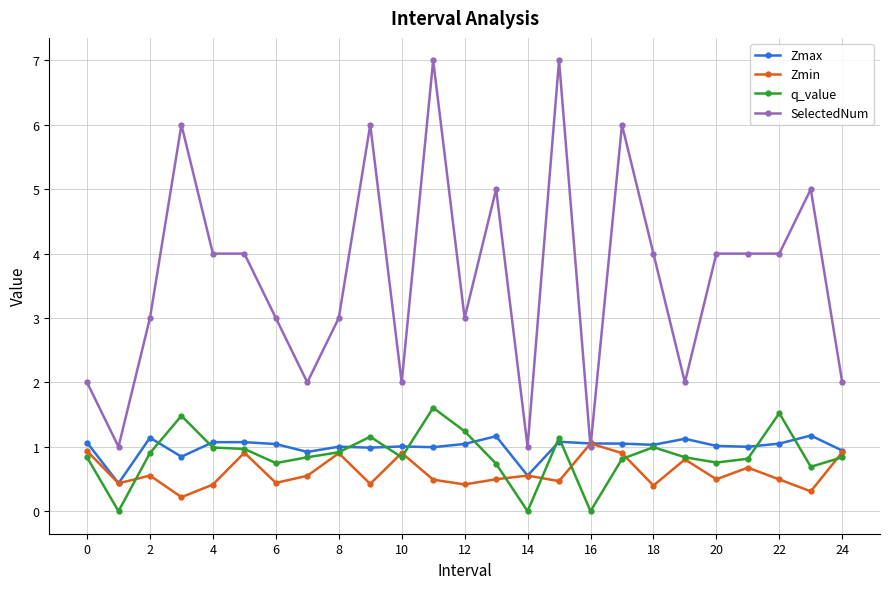

What is the value of the Zmax point at the 15th from the left?

0.6